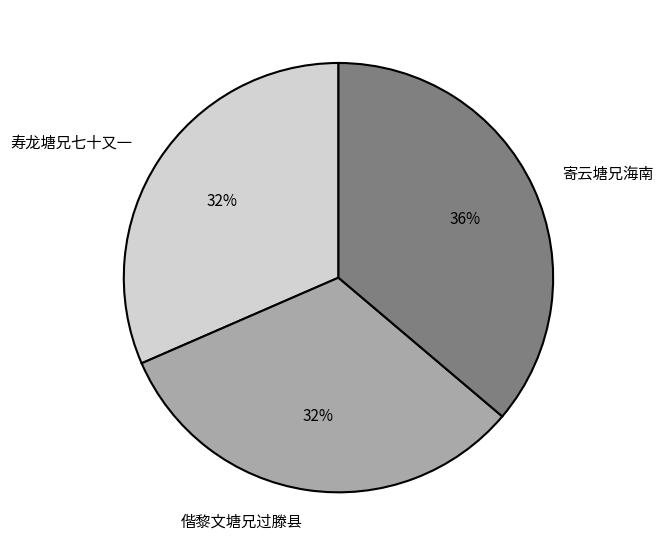

Do 寄云塘兄海南 and 寿龙塘兄七十又一 together represent more than half of the pie?

Yes